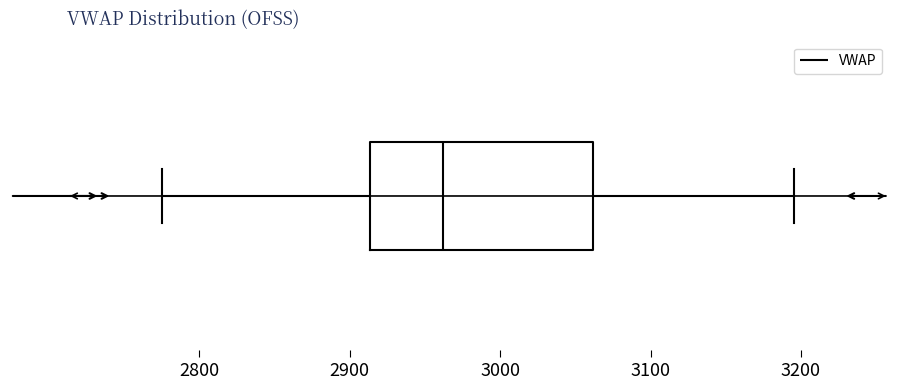

Transcribe this box plot: give where the median line is, the range the box spans, and where the two whiskers end, as read against the x-axis. The values are not printed on the chart, so give them approximately, as read against the axis.

median 2960, box 2910 to 3060, whiskers 2780 to 3200